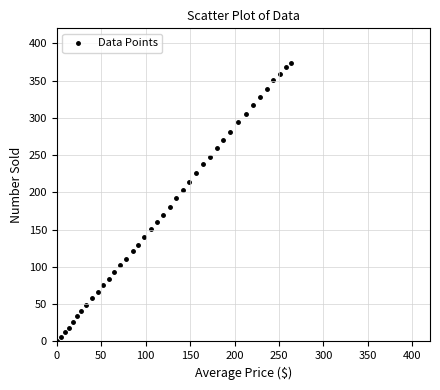

What is the range of X values (max minus min)?

263.6